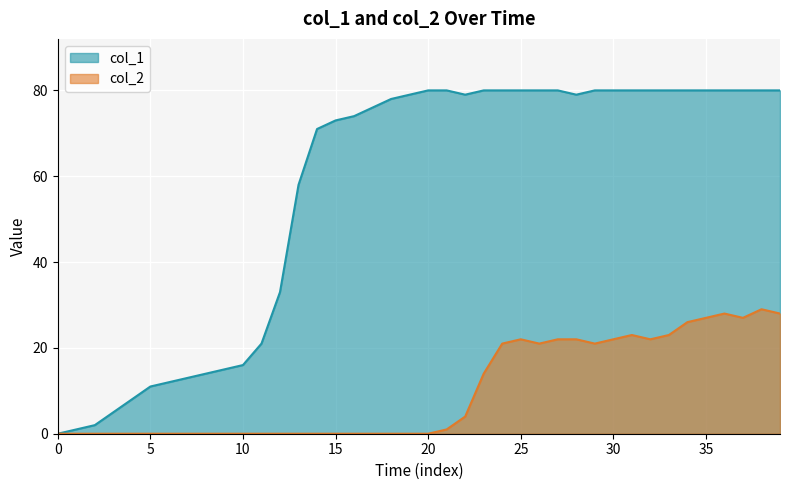

Rank the series by their average value, from lowest to highest.

col_2, col_1